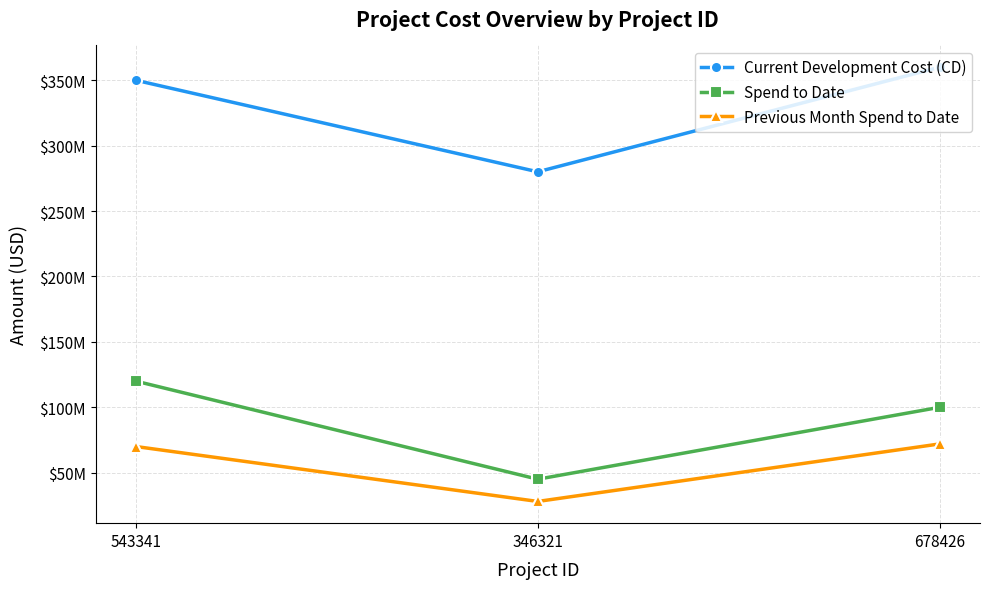

Does the chart have visible grid lines?

Yes